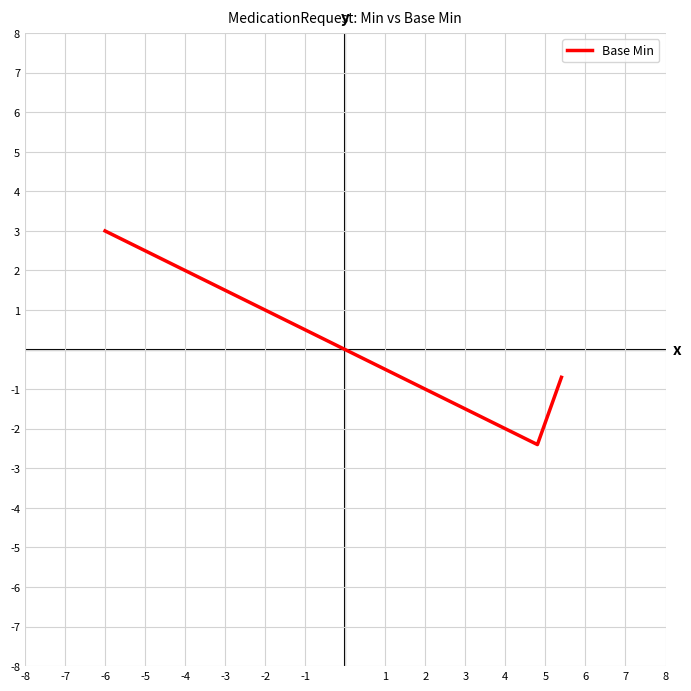

What is the greatest value displayed?

3.0